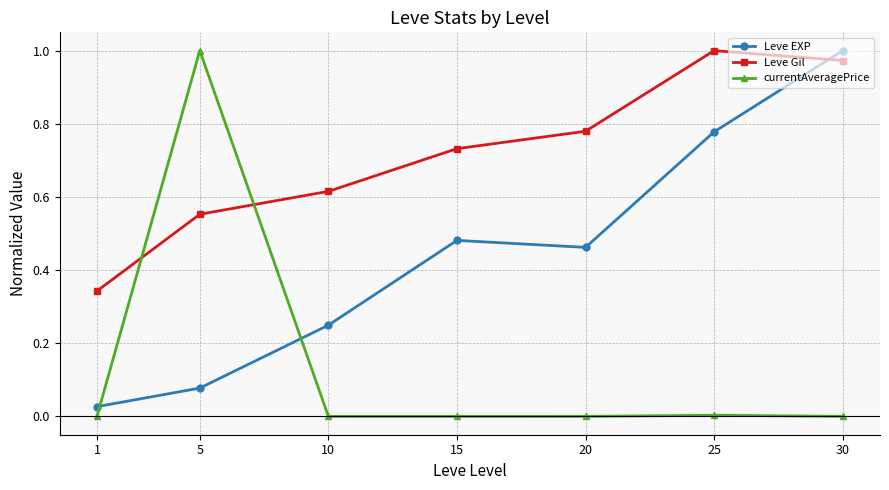

Which series has the largest range (max minus min)?

currentAveragePrice